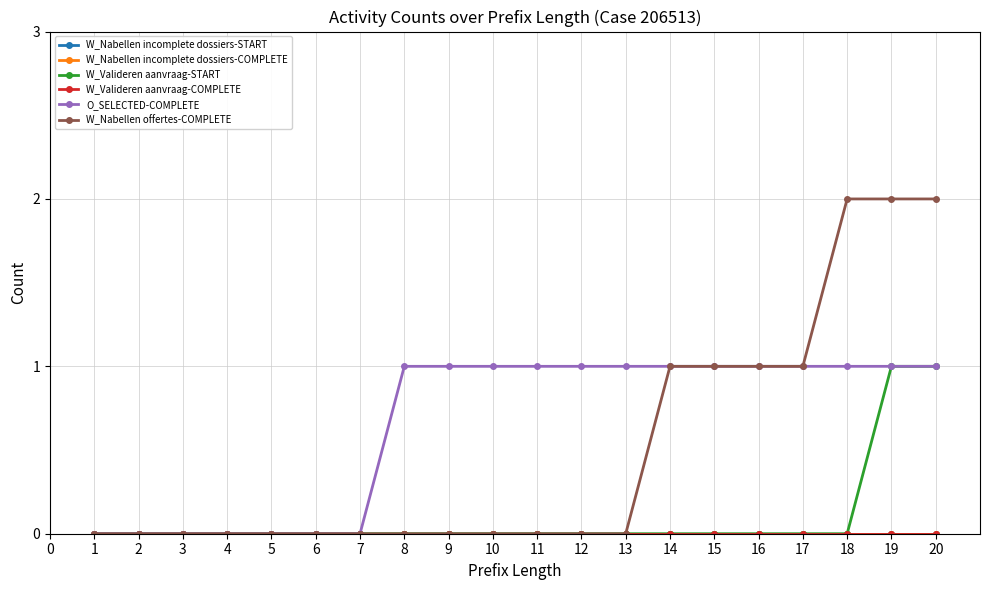

How many lines are shown in the chart?

6